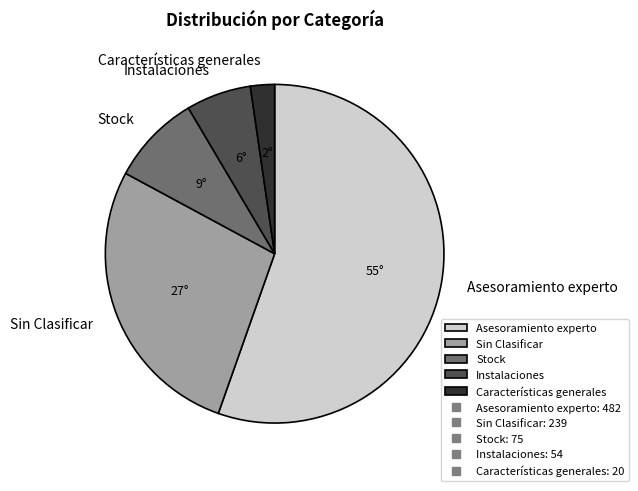

Is the sum of Asesoramiento experto and Características generales greater than half?

Yes